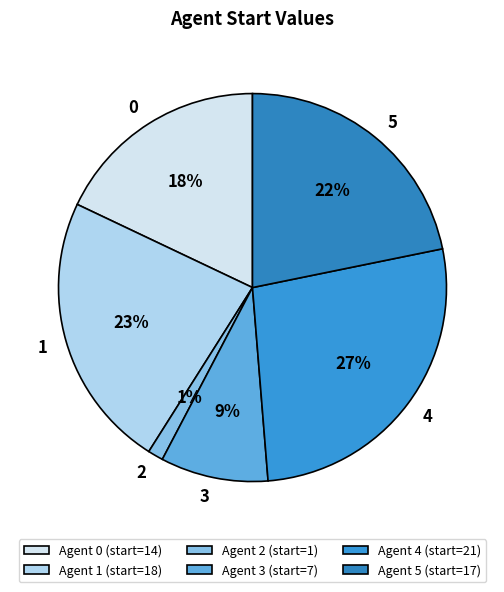

To the nearest percent, what percentage of the pie is 0?

18%